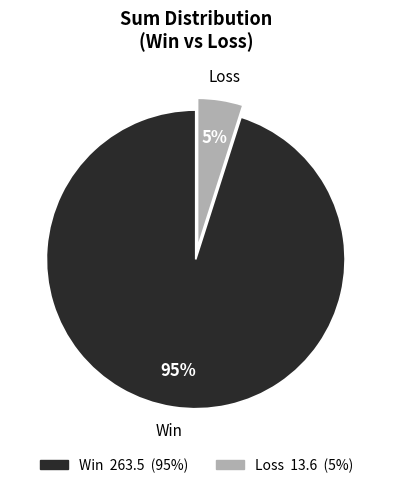

To the nearest percent, what is the difference between the largest and smallest slice percentages?

90%